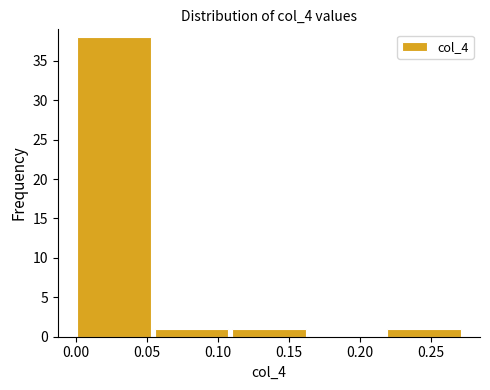

What is the height of the bar covering 0.220 to 0.275 on the x-axis? Neither the bar edges nor the heights are printed on the chart, so give them approximately, as read against the axes.

1